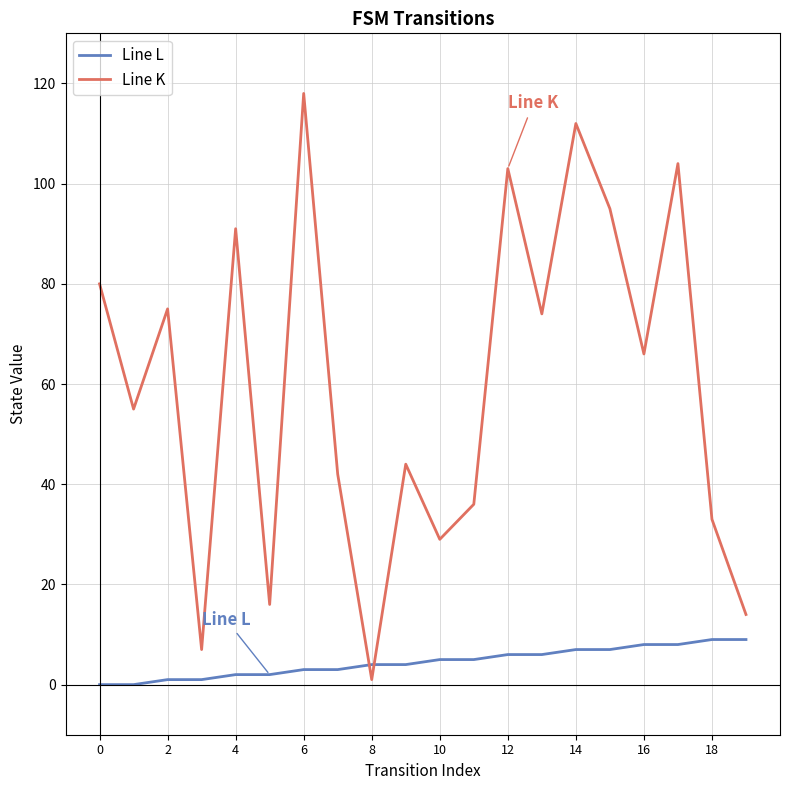

Is this an area chart (filled region under the line)?

No